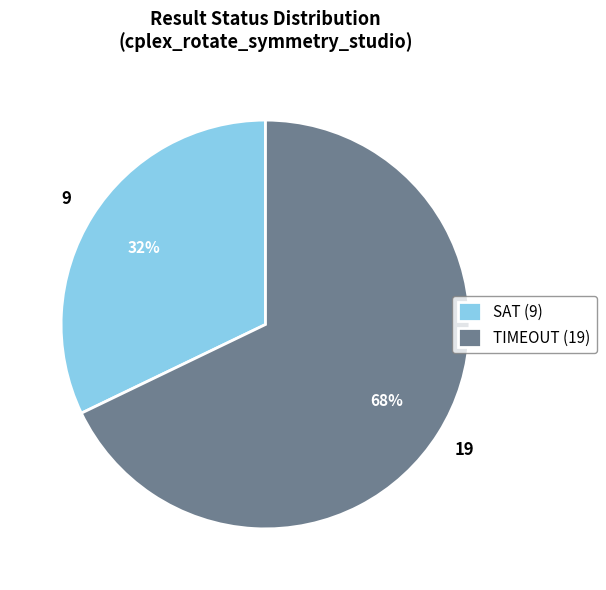

Is the sum of SAT (9) and TIMEOUT (19) greater than half?

Yes